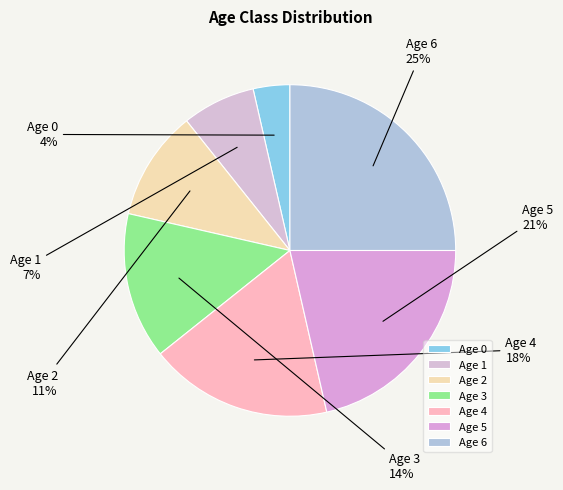

Is there any slice that represents more than half of the pie?

No